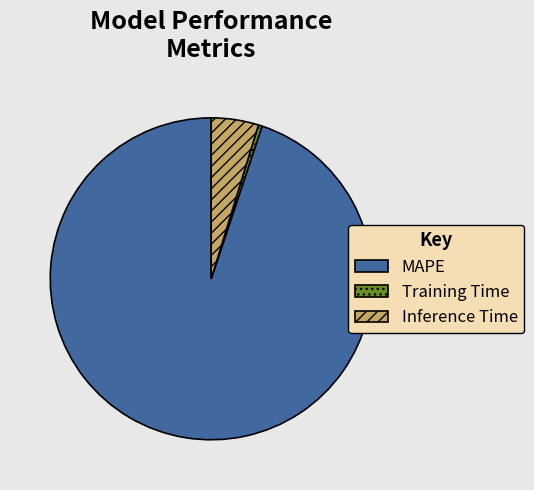

Combined, do MAPE and Training Time account for over 50%?

Yes